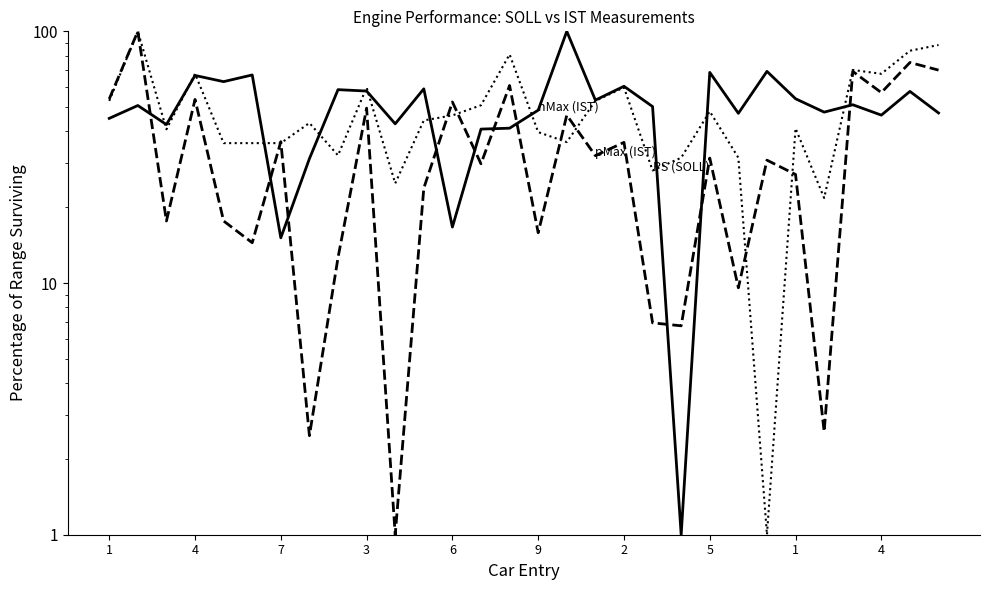

The value of PS (SOLL) at 5 is 22.6. True or false?

False